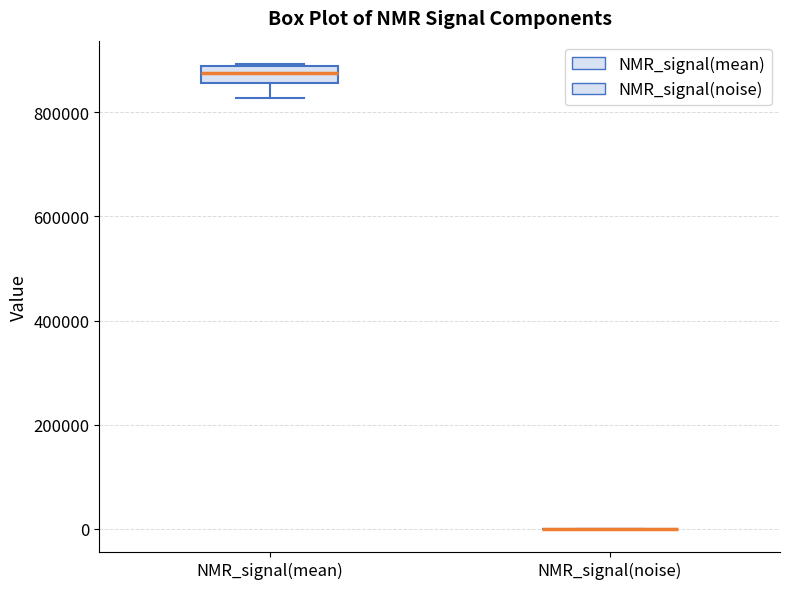

Where is the upper edge of the box for NMR_signal(mean) on the y-axis? The values are not printed on the chart, so give them approximately, as read against the axis.

880000